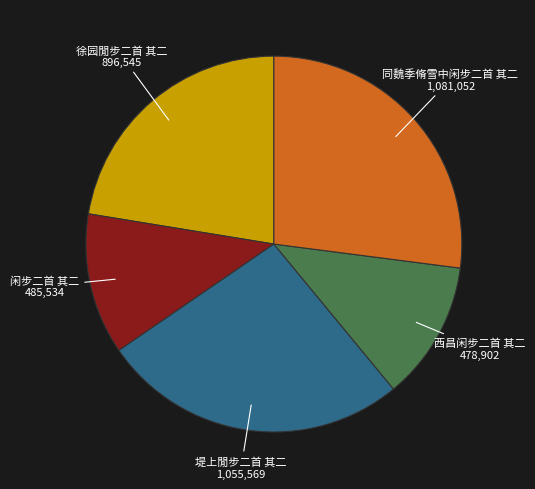

Does any single category account for the majority?

No